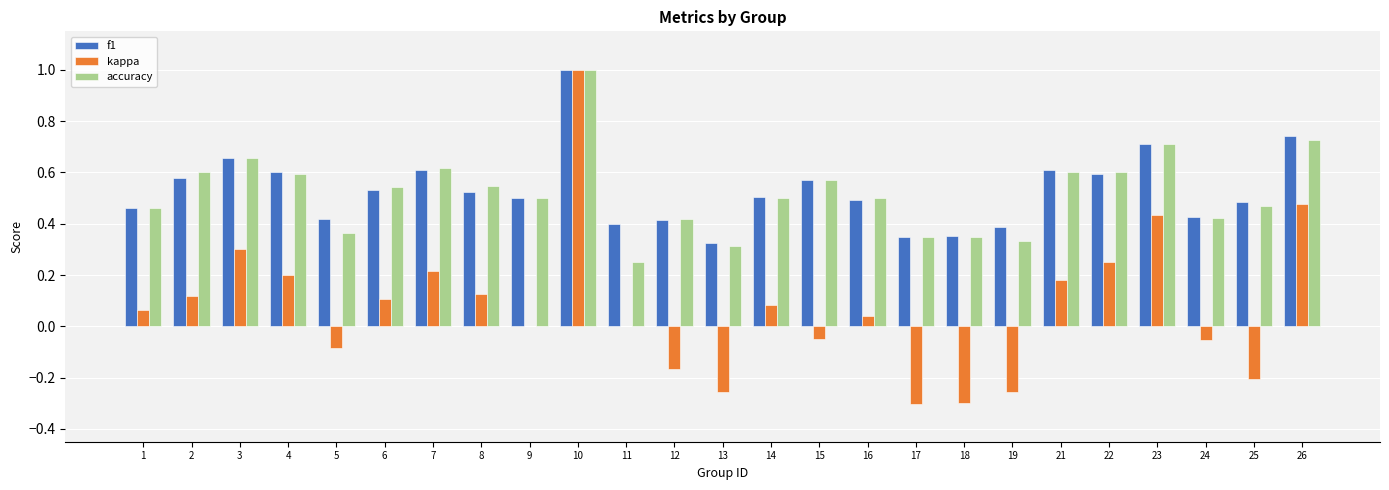

Which series changed the most between 3 and 11?

accuracy